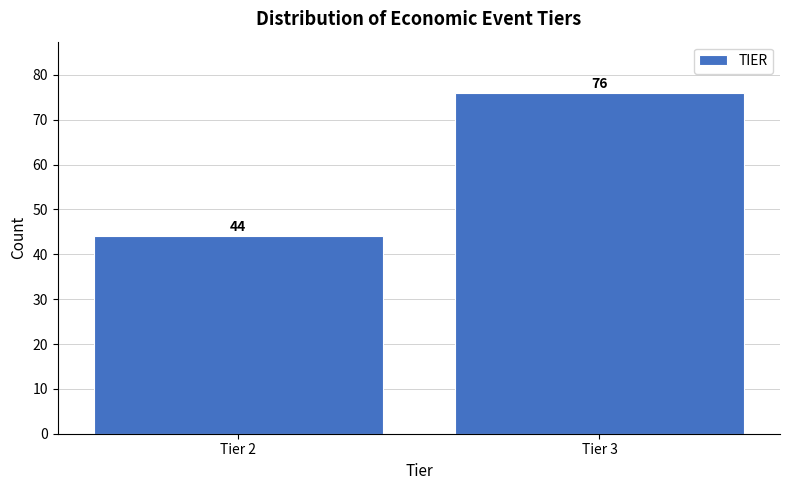

Reading right to left, extract all data points from this chart.

76	44